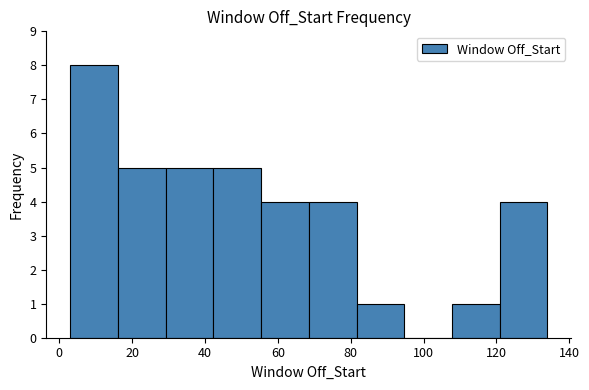

Which range on the x-axis has the tallest bar?

4 to 16